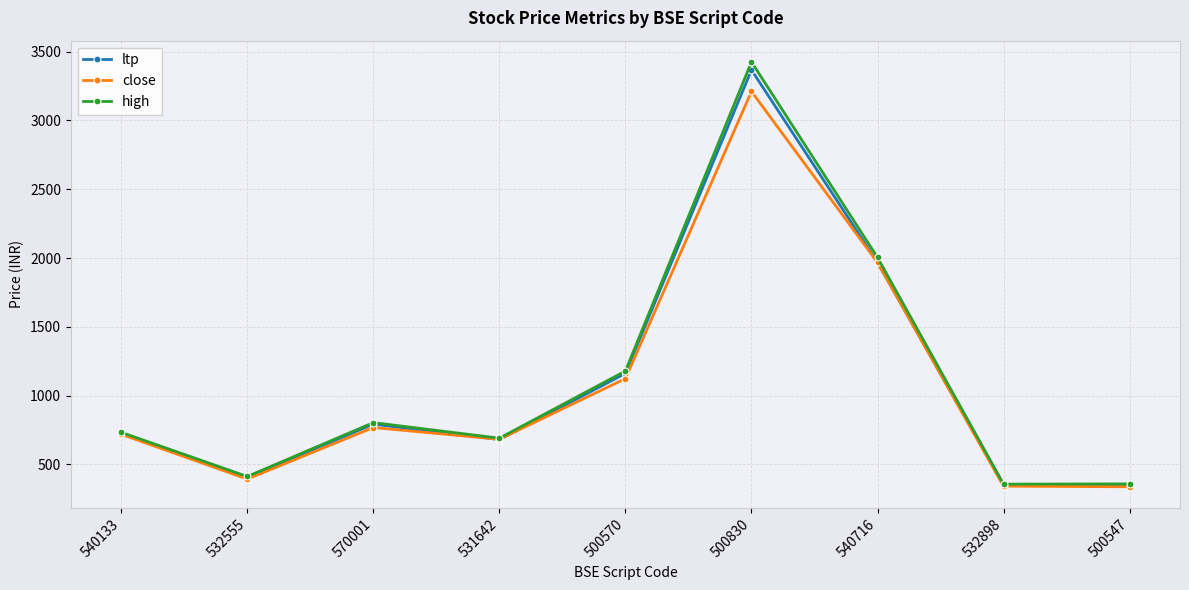

What is the minimum value shown in the chart?

337.9